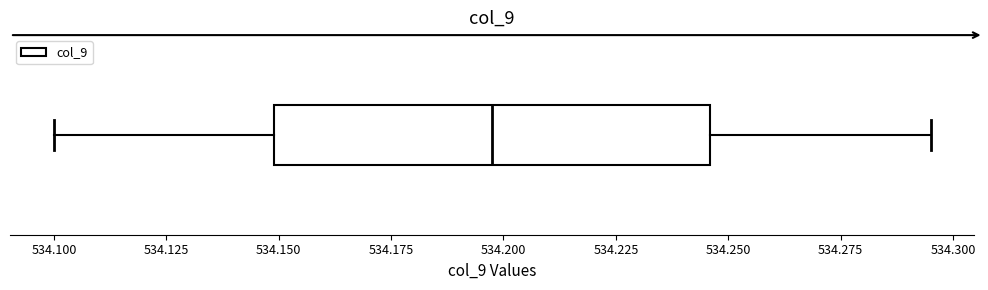

Where does the median line of the box sit on the x-axis? The values are not printed on the chart, so give them approximately, as read against the axis.

534.200